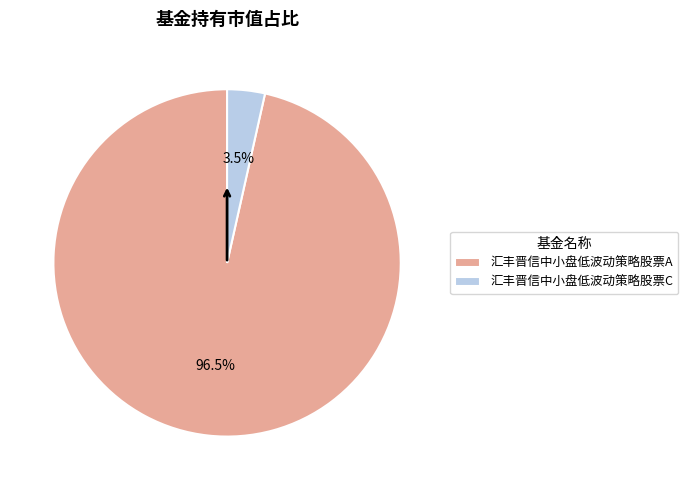

Is there a majority slice in this chart?

Yes